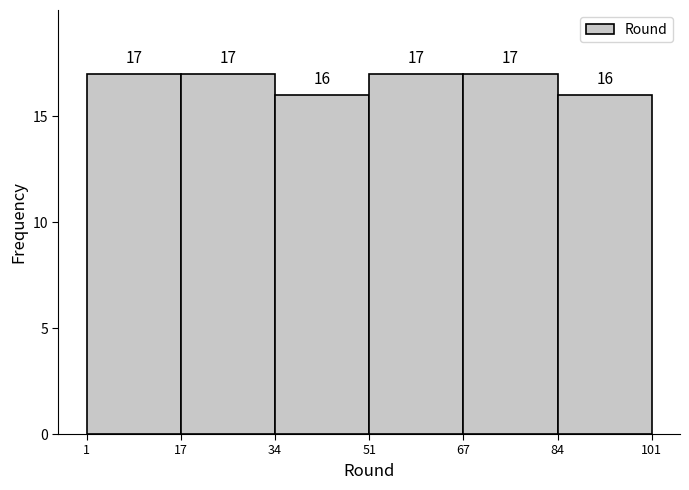

Reading left to right, list every bar in this chart as the range it spans on the x-axis followed by its height.

1 to 17: 17
17 to 34: 17
34 to 51: 16
51 to 67: 17
67 to 84: 17
84 to 101: 16